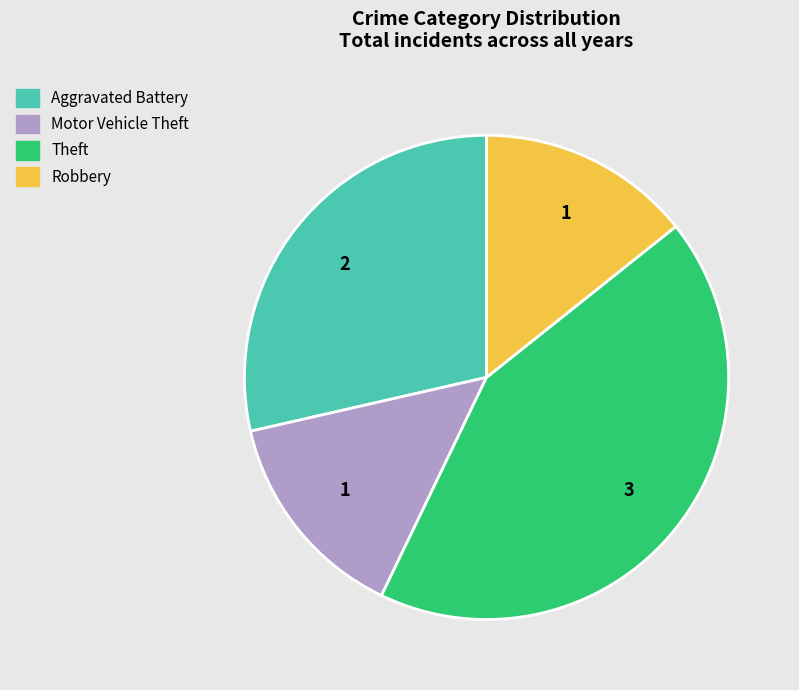

Combined, do Motor Vehicle Theft and Robbery account for over 50%?

No